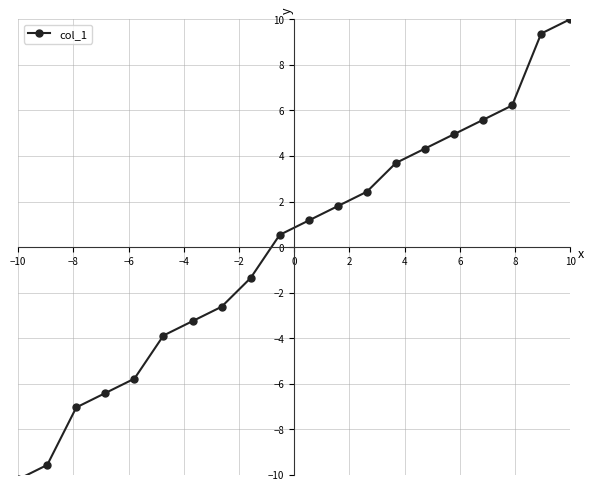

What is the value of the 2nd point from the left?

-9.6